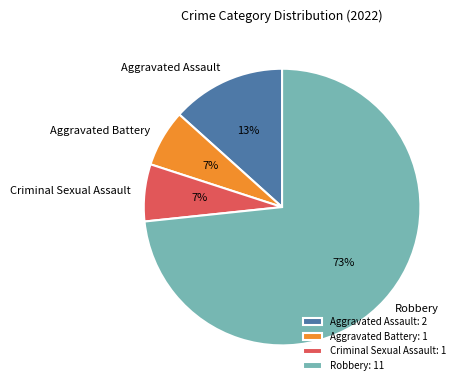

Does Aggravated Assault represent more than half of the total?

No